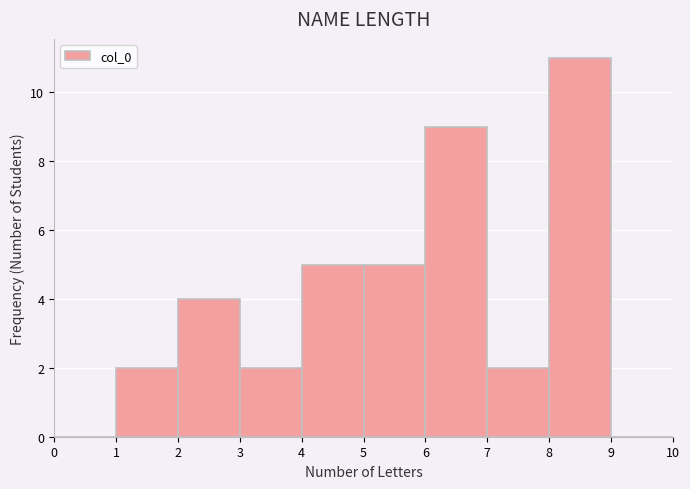

How tall is the bar that spans 4 to 5 on the x-axis? The values are not printed on the chart, so give them approximately, as read against the axis.

5